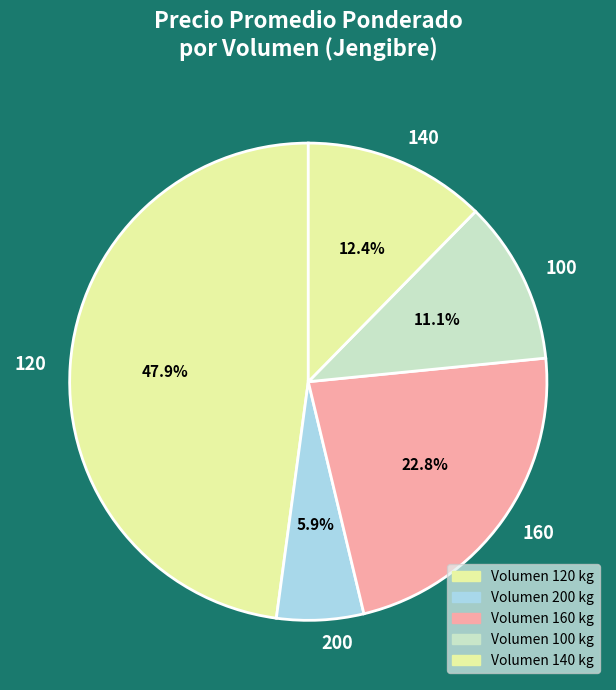

How many segments does this pie chart have?

5